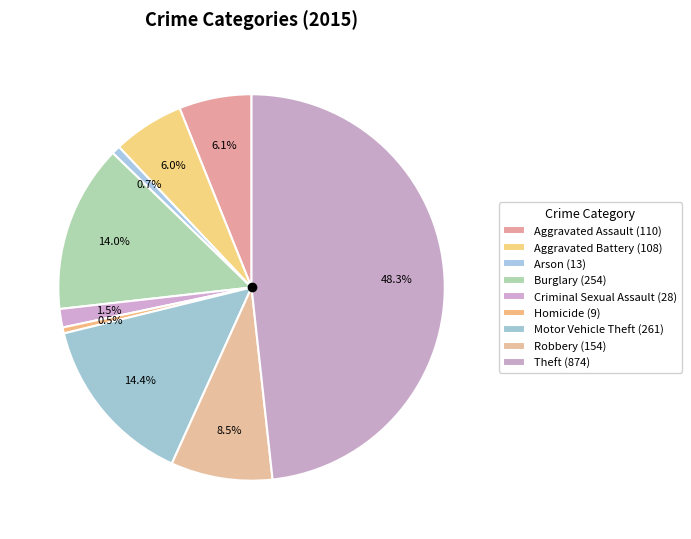

Does Arson represent more than half of the total?

No